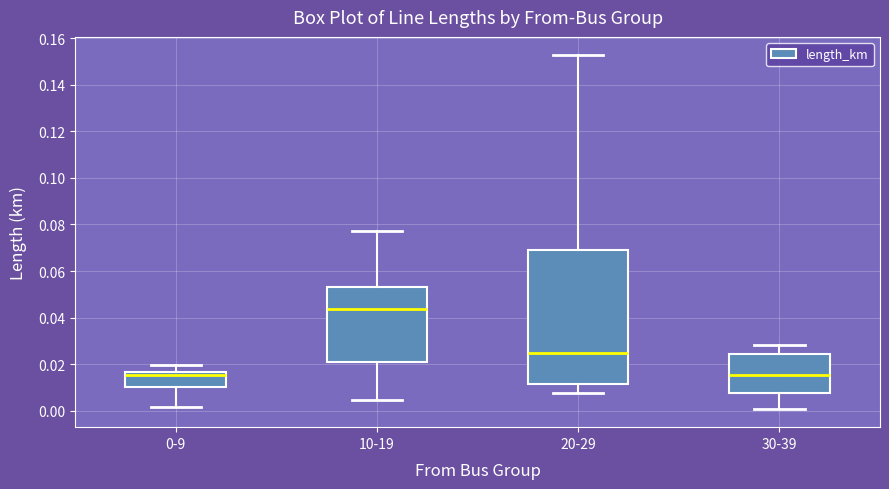

Reading left to right, transcribe this box plot: for each box, give where its median line is, the range the box spans, and where its two whiskers end, as read against the y-axis. The values are not printed on the chart, so give them approximately, as read against the axis.

0-9: median 0.016 (just below the box's upper edge), box 0.010 to 0.016, whiskers 0.002 to 0.020
10-19: median 0.044, box 0.020 to 0.054, whiskers 0.004 to 0.078
20-29: median 0.024, box 0.012 to 0.068, whiskers 0.008 to 0.152
30-39: median 0.016, box 0.008 to 0.024, whiskers 0.000 to 0.028